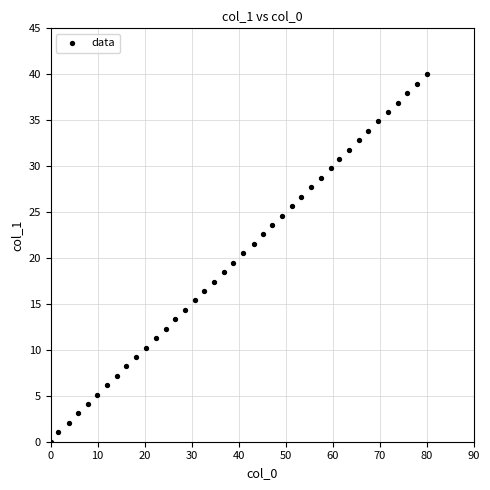

What is the range of X values (max minus min)?

80.0